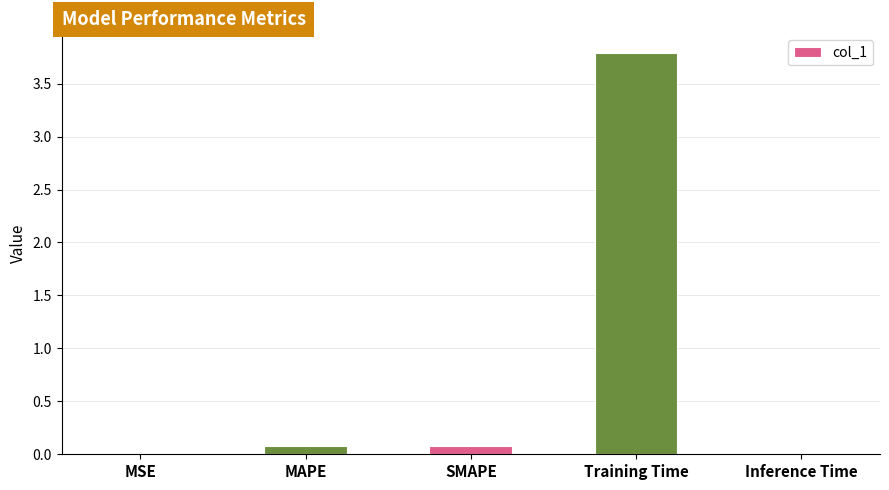

At which category does the chart reach its peak across all series?

Training Time